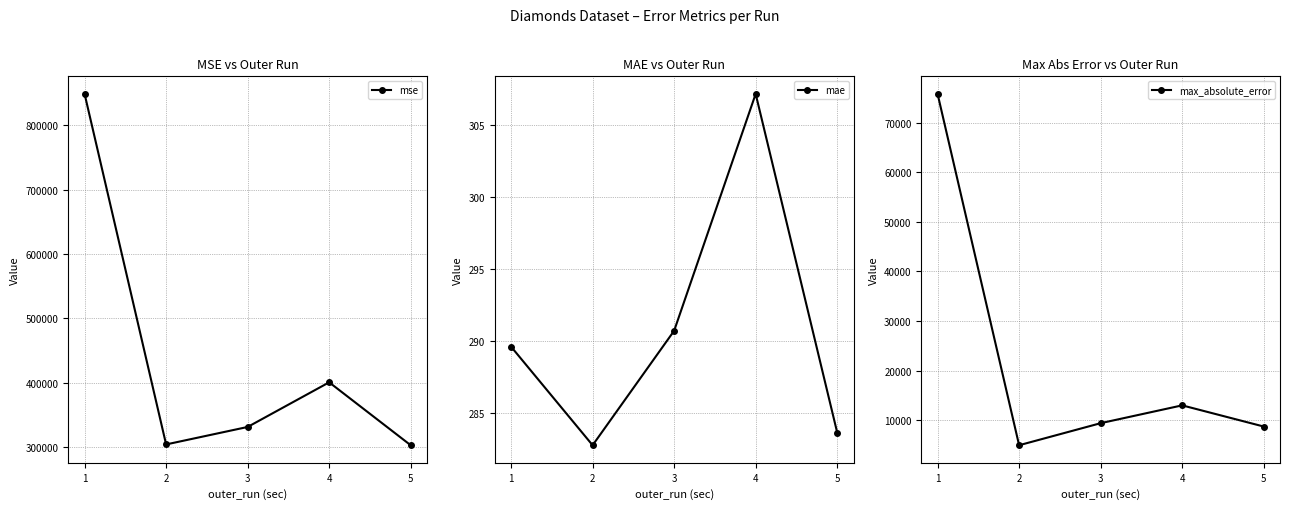

How many values in the max_absolute_error series are below 9417?

2